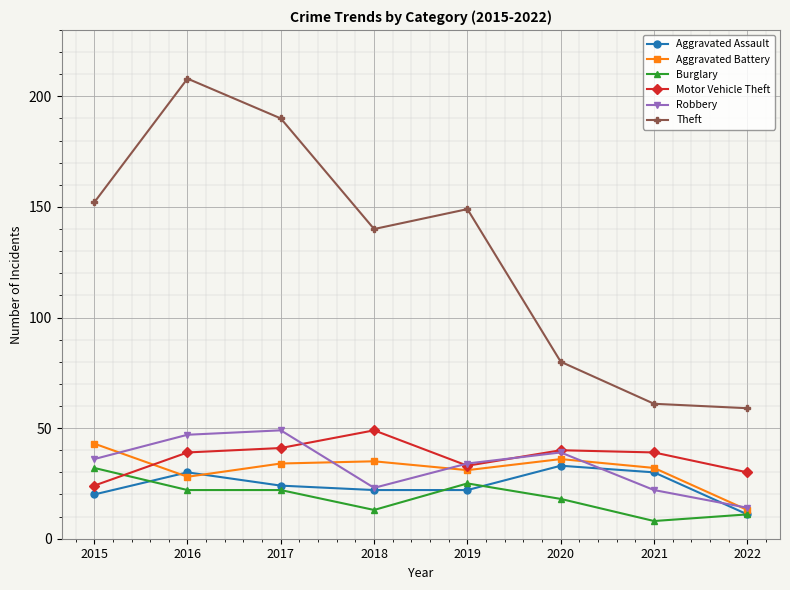

What is the highest value of the Aggravated Assault series?

33